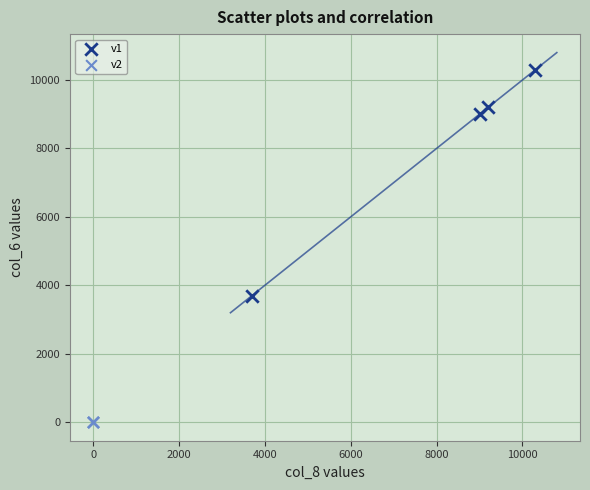

Which series contains the lowest Y value?

v2